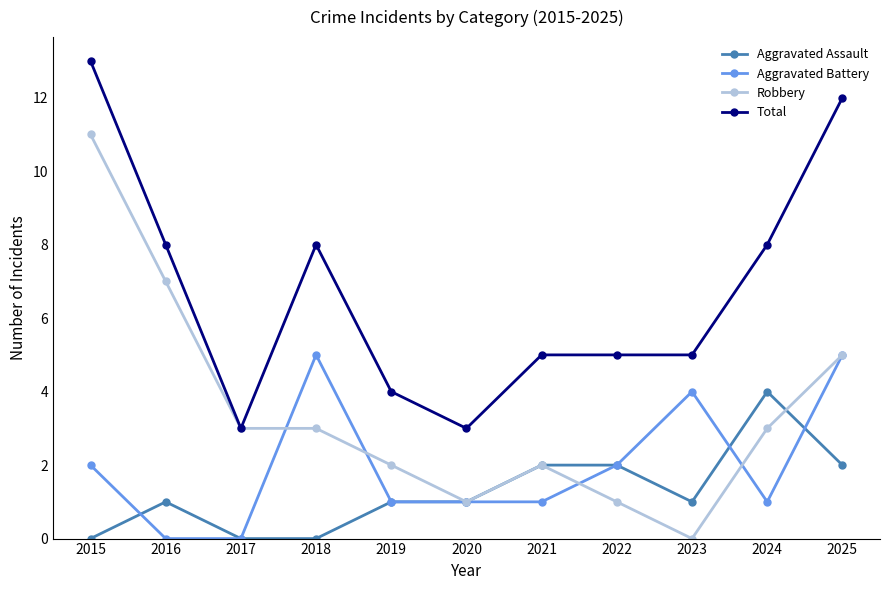

How many lines are shown in the chart?

4